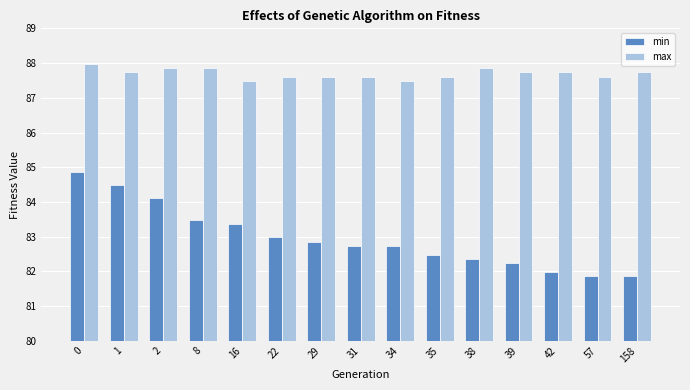

What is the value of the min bar at the 4th from the left?

83.5